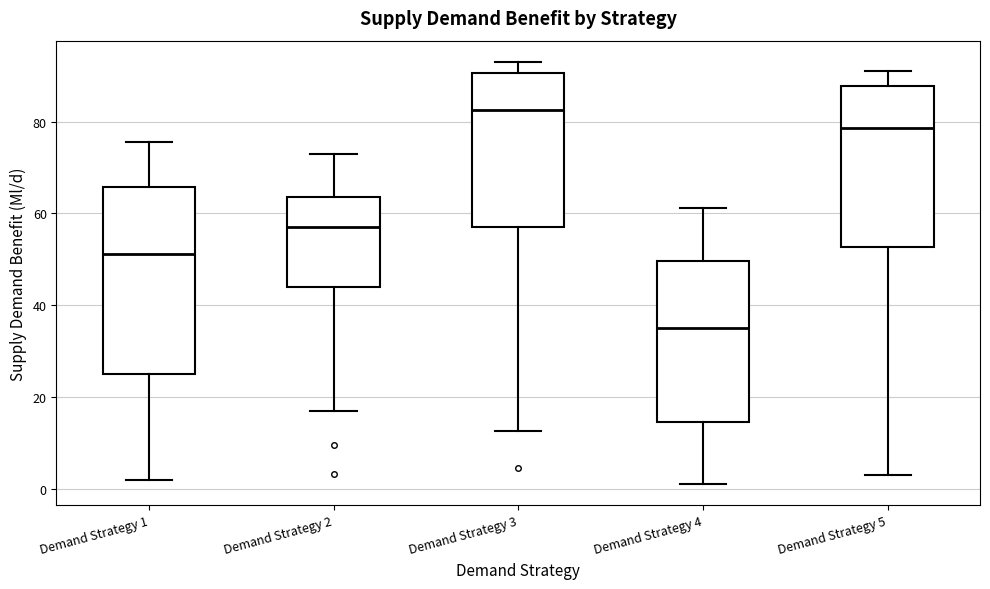

Which box has the lowest median line?

Demand Strategy 4